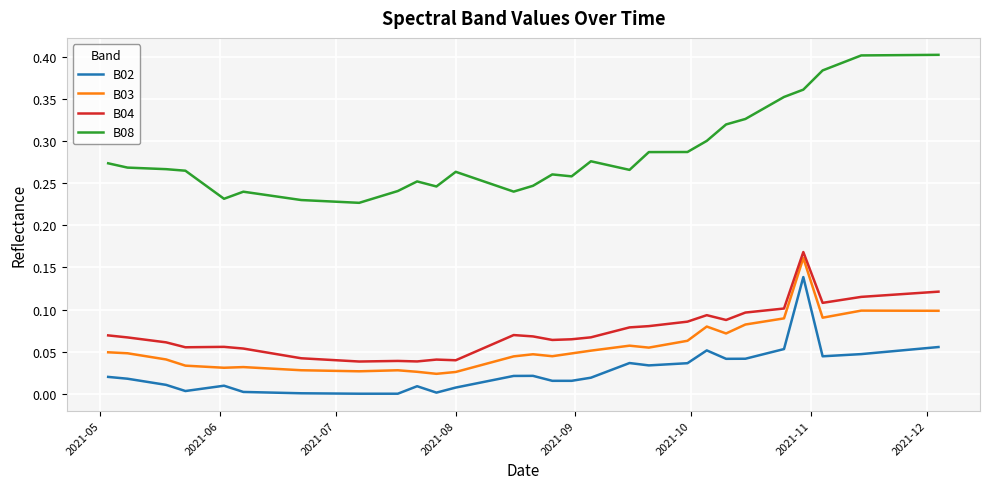

True or false: B02 and B03 intersect in this chart.

False